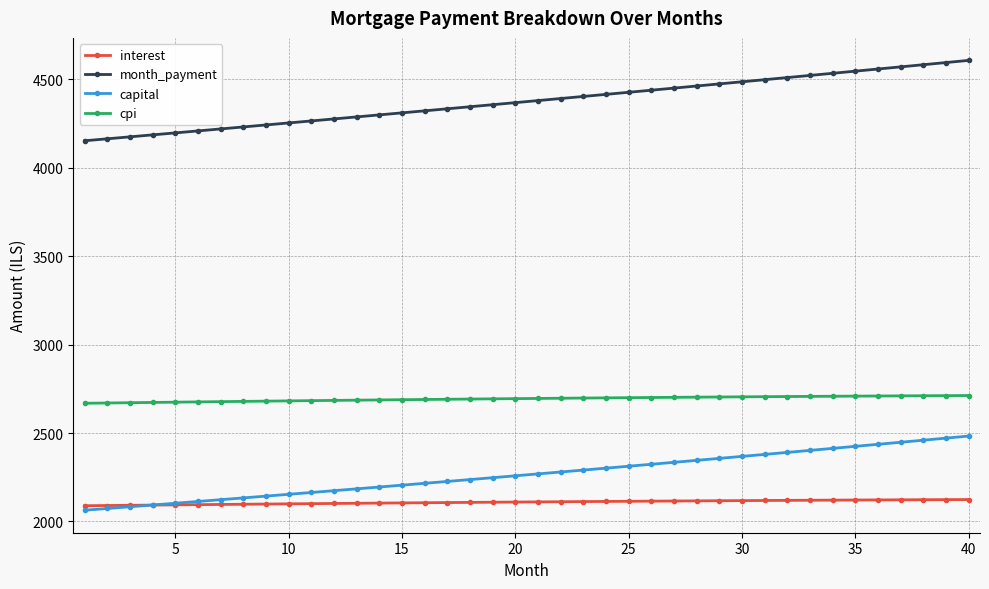

What is the value of the cpi point at the 34th from the left?

2707.9